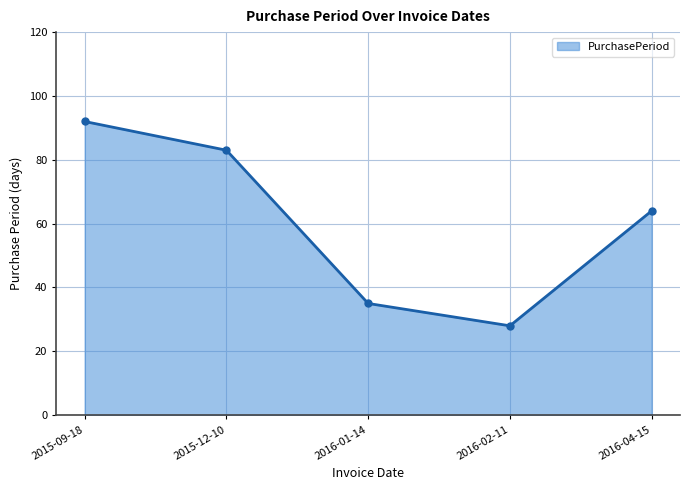

How many lines are shown in the chart?

1